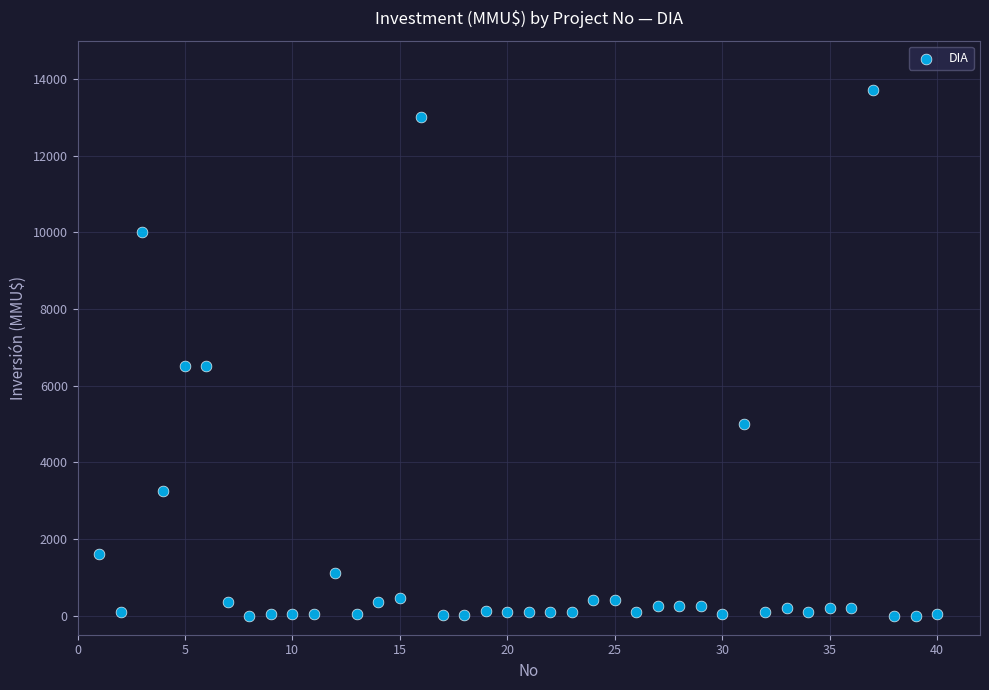

What is the range of Y values (max minus min)?

13700